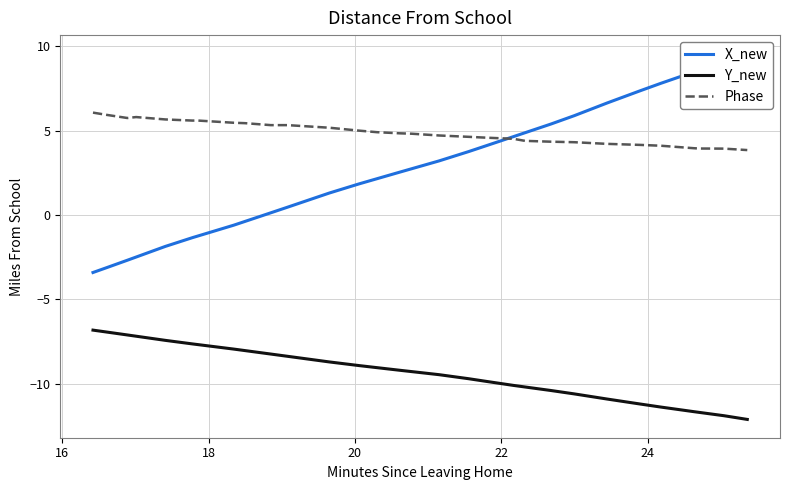

How many lines are shown in the chart?

3